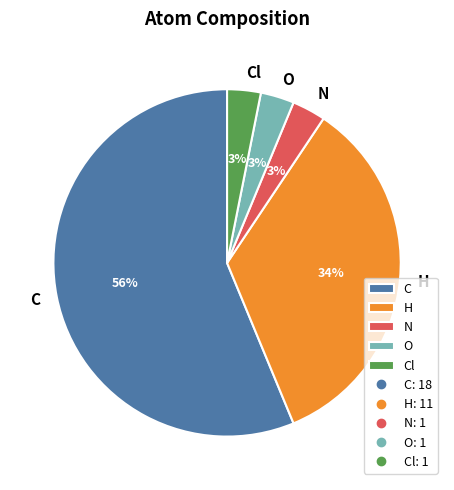

How many slices are in this pie chart?

5